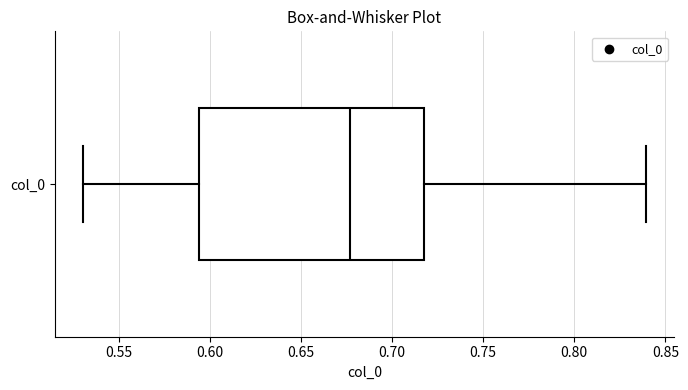

Transcribe this box plot: give where the median line is, the range the box spans, and where the two whiskers end, as read against the x-axis. The values are not printed on the chart, so give them approximately, as read against the axis.

median 0.675, box 0.595 to 0.720, whiskers 0.530 to 0.840